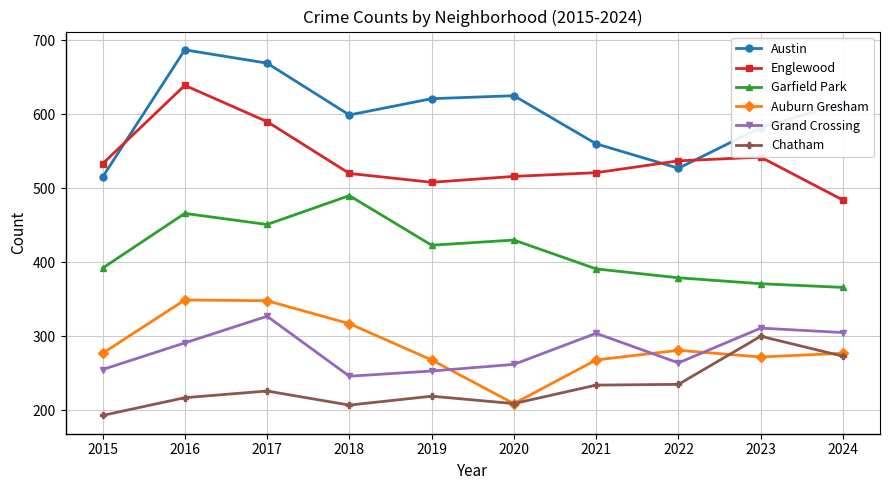

What is the difference between the second highest and minimum values in the Garfield Park series?

100